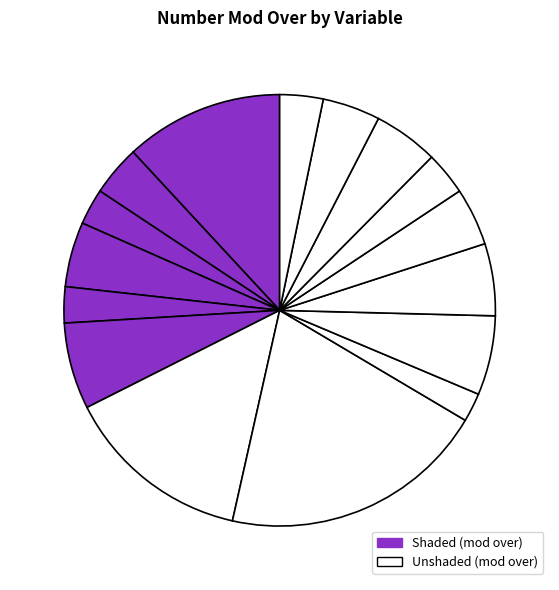

How many segments does this pie chart have?

16